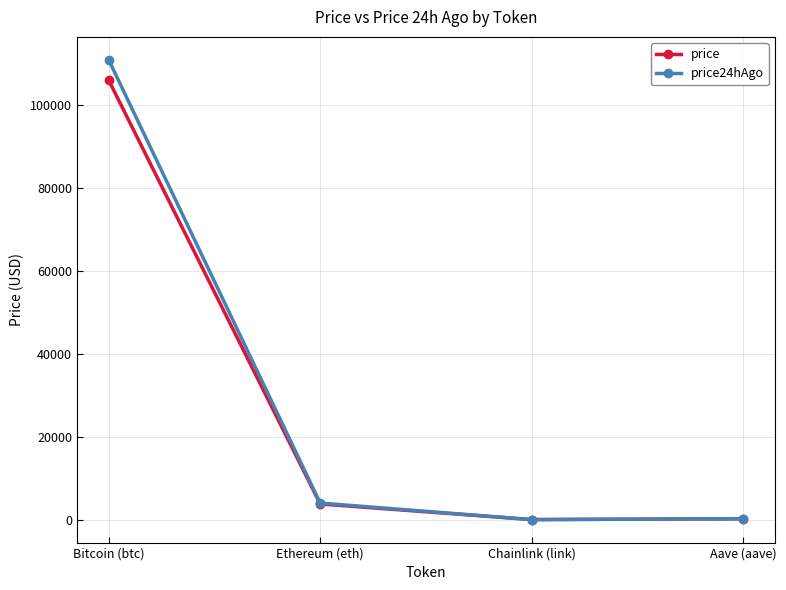

What position from the right is Ethereum (eth)?

3